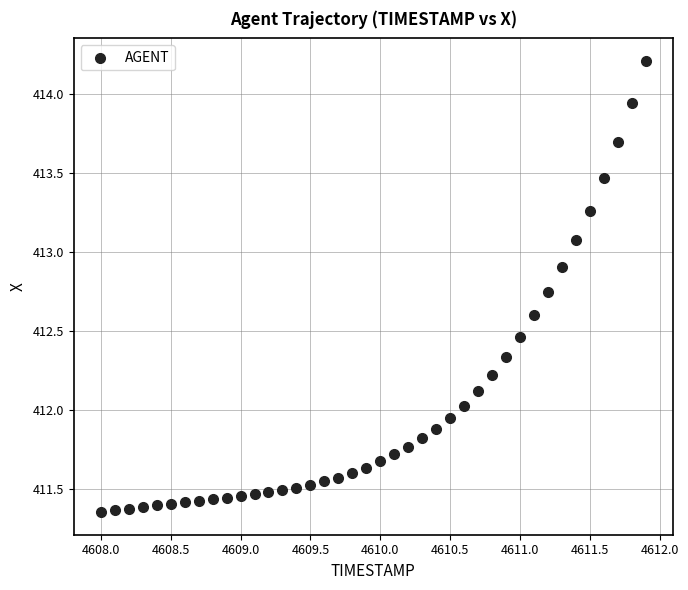

What is the range of Y values (max minus min)?

2.9